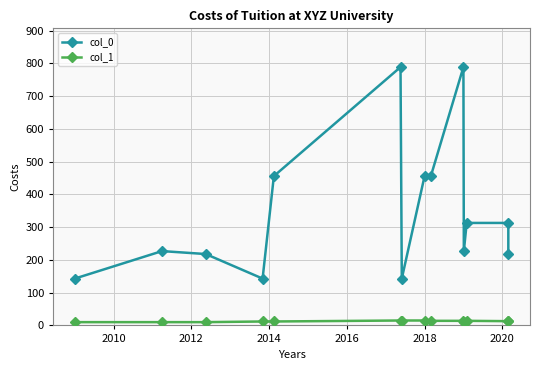

What is the sum of all col_0 values?

4891